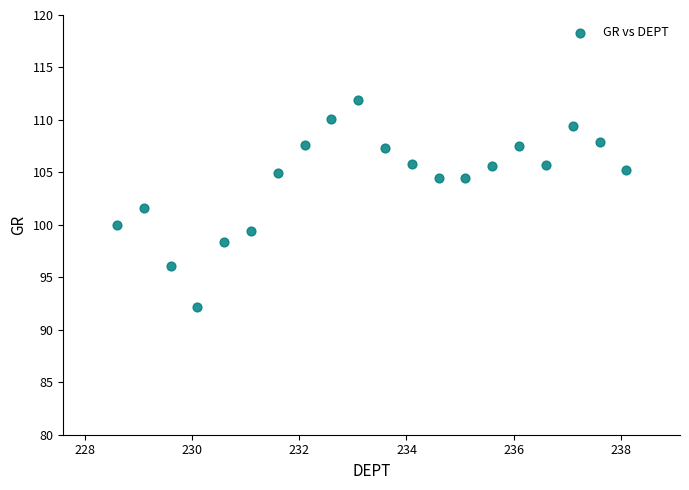

What is the range of X values (max minus min)?

9.5